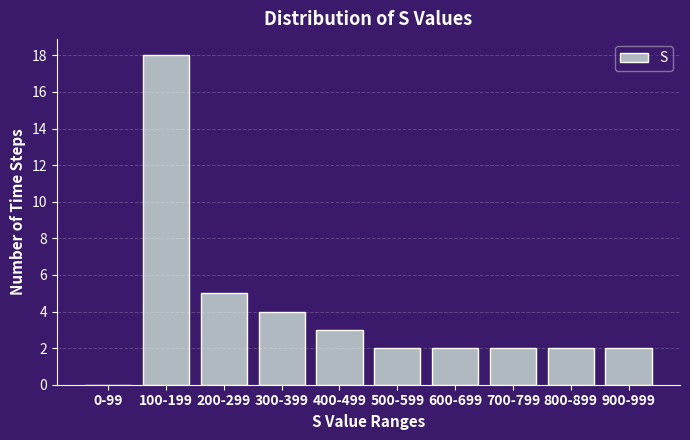

Reading right to left, transcribe all the data shown in this chart.

900-999=2	800-899=2	700-799=2	600-699=2	500-599=2	400-499=3	300-399=4	200-299=5	100-199=18	0-99=0